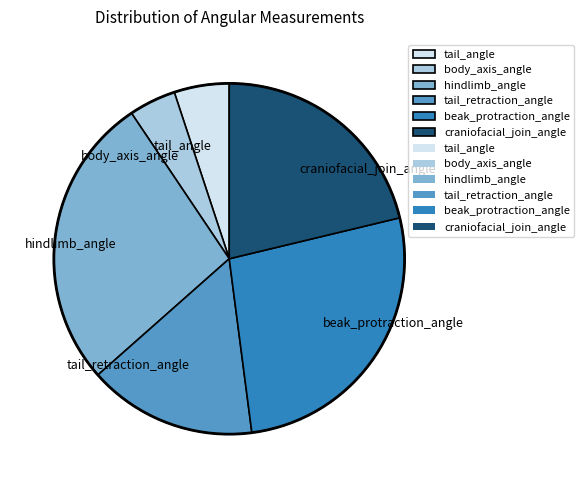

Do hindlimb_angle and tail_retraction_angle together represent more than half of the pie?

No